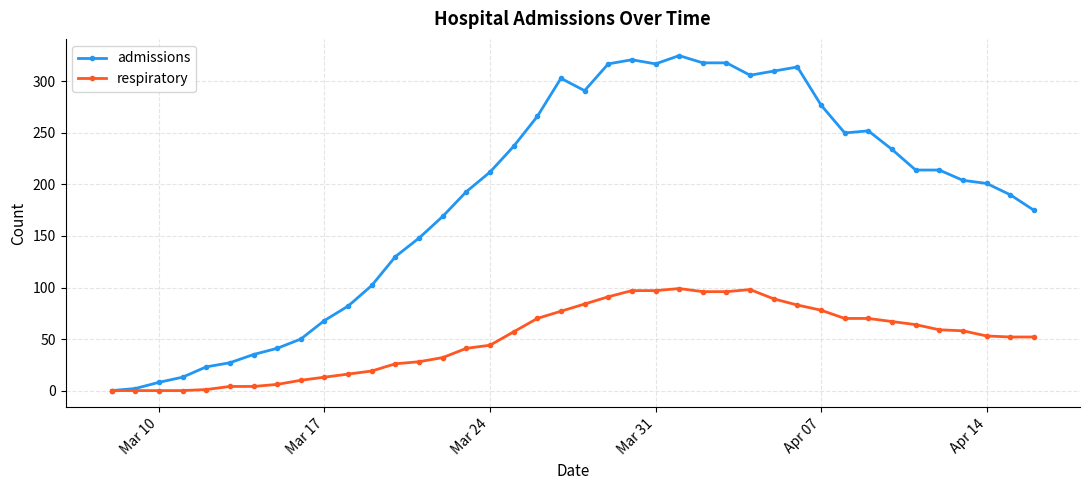

What is the difference between the maximum and minimum values in the respiratory series?

99